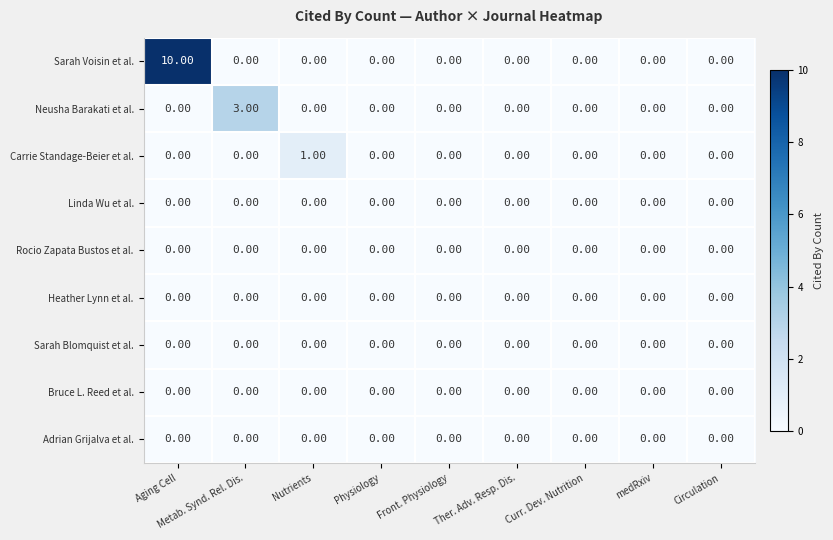

What is the spread (max minus min) of values at Nutrients?

1